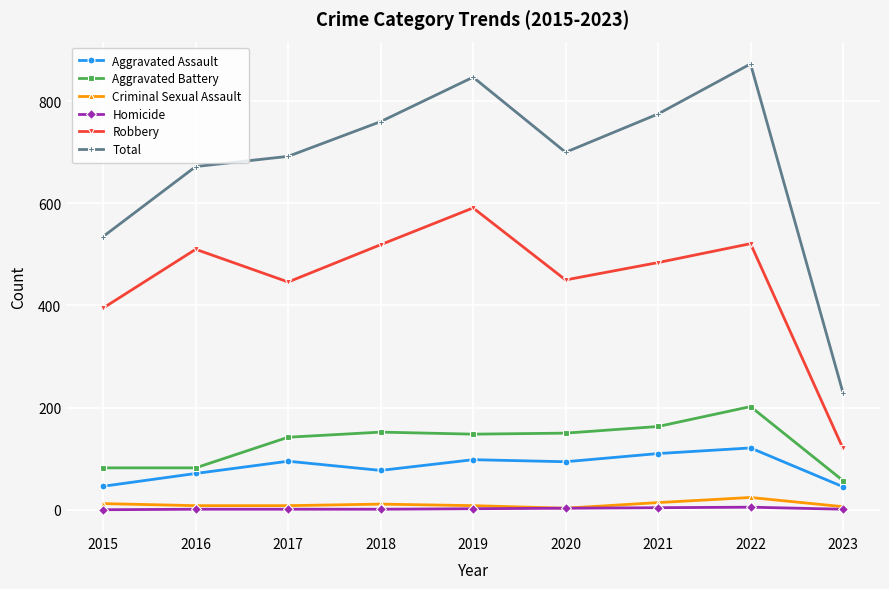

Where is the first local minimum for Aggravated Assault?

2018